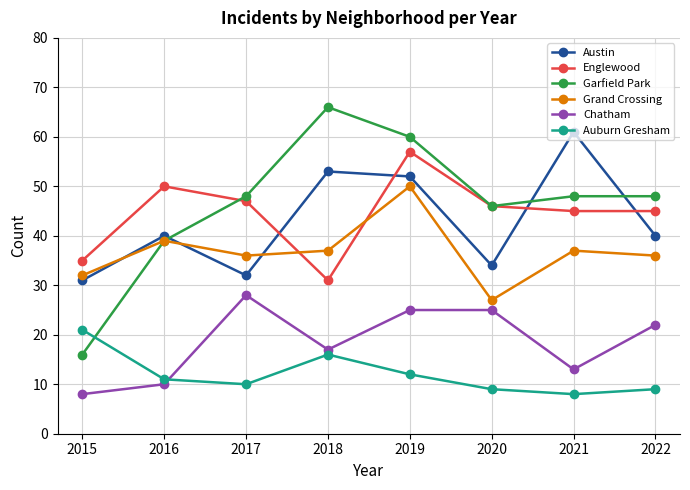

How many lines are shown in the chart?

6